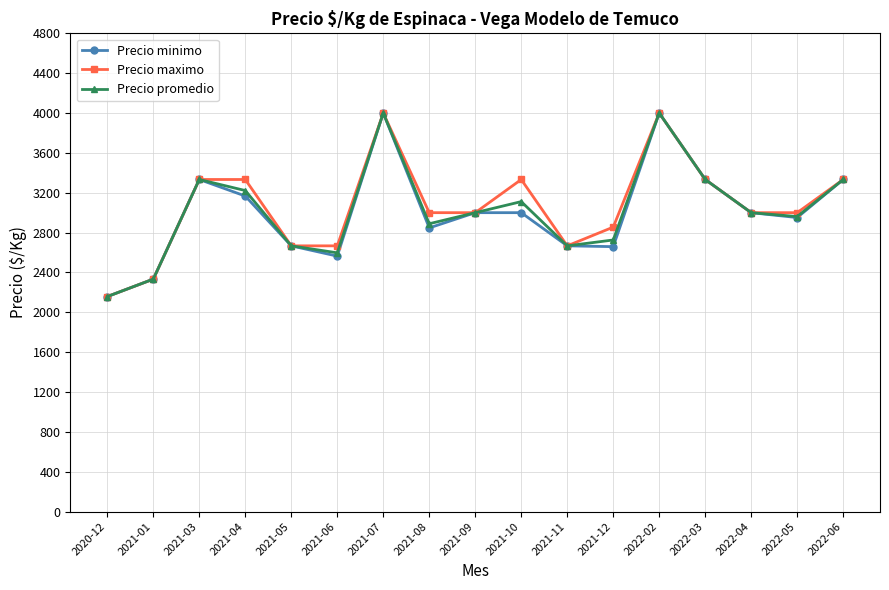

Is it true that Precio maximo equals 2667 at 2021-06?

True